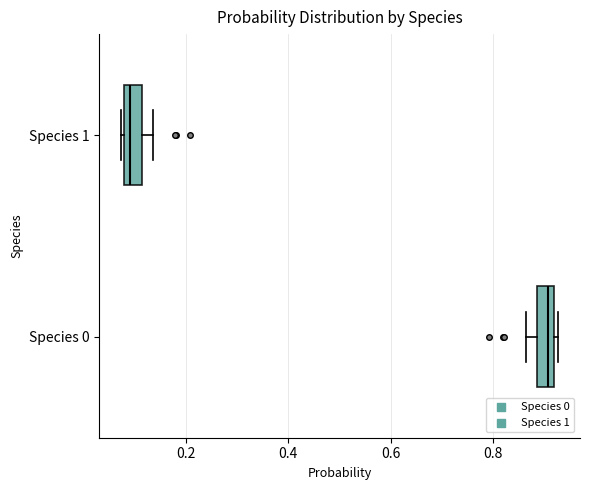

Which box's median line is the furthest to the left?

Species 1